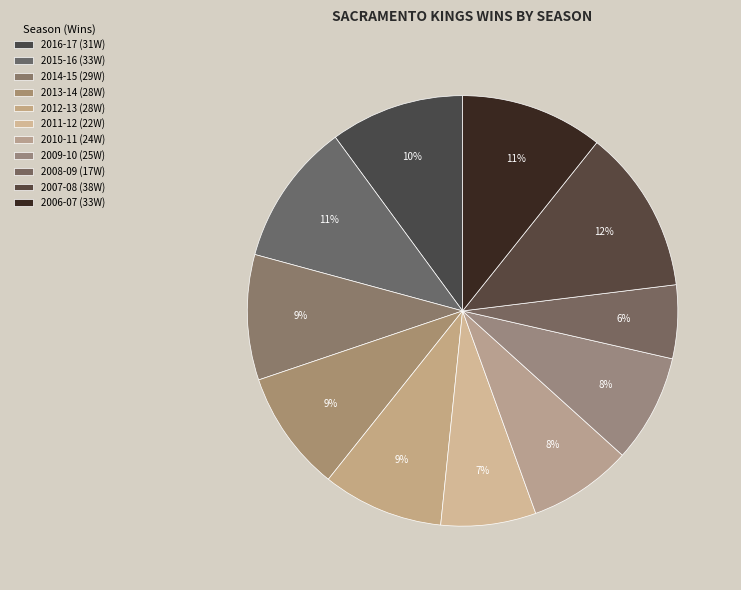

What percentage is NOT represented by 2009-10?

91.9%